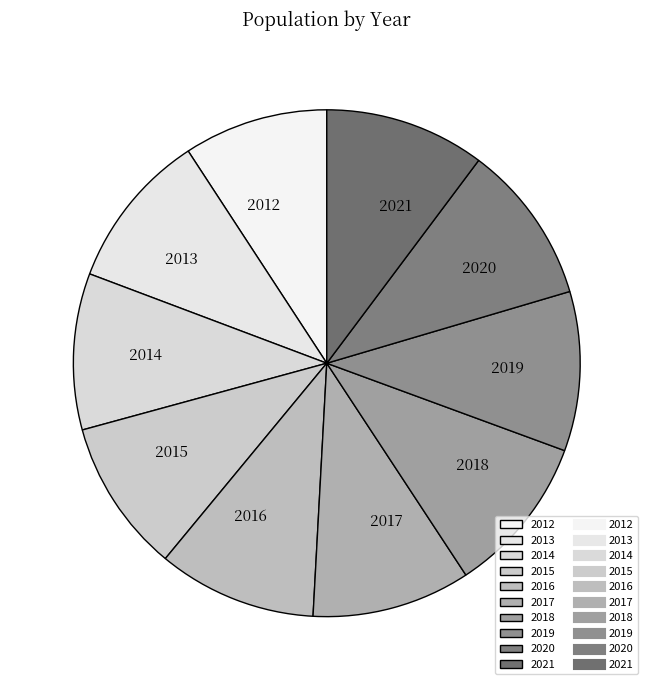

Which category has the smallest portion of the pie?

2012